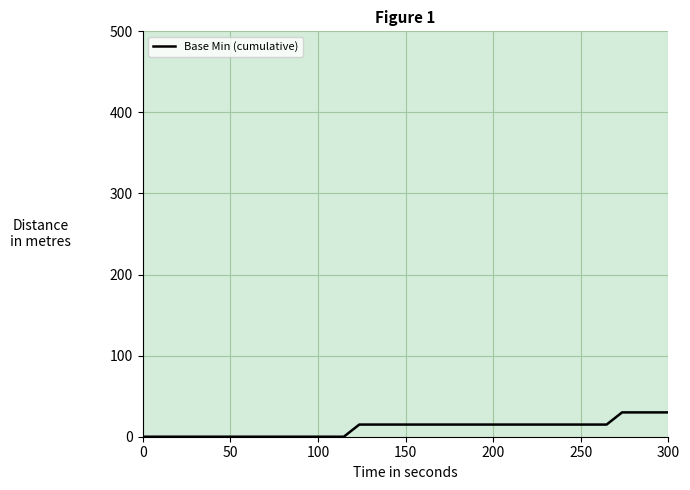

What is the difference between the maximum and minimum values?

30